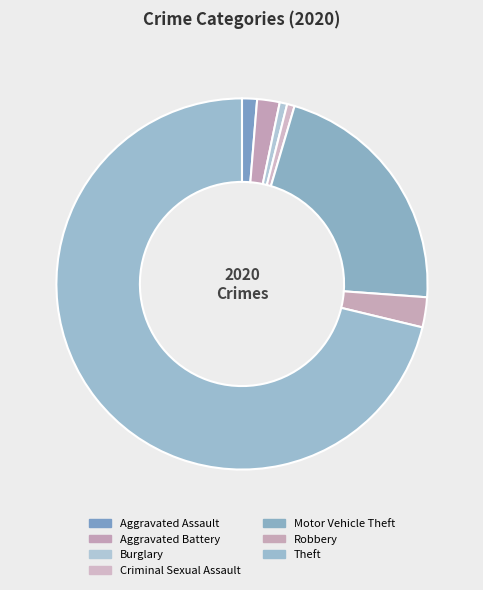

To the nearest percent, what is the difference between the Criminal Sexual Assault and Aggravated Battery slice percentages?

1%